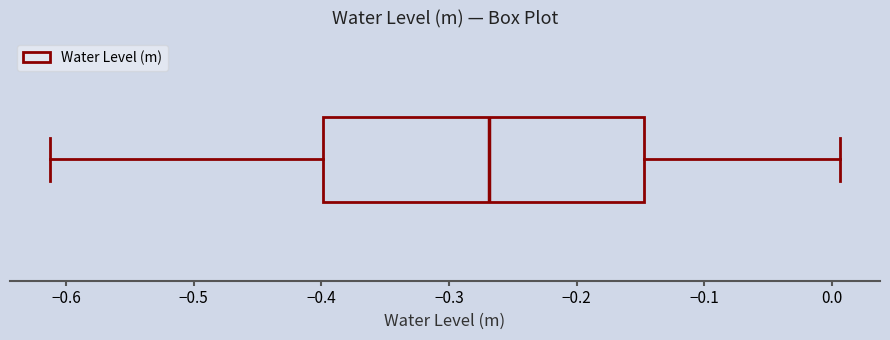

Transcribe this box plot: give where the median line is, the range the box spans, and where the two whiskers end, as read against the x-axis. The values are not printed on the chart, so give them approximately, as read against the axis.

median -0.27, box -0.40 to -0.15, whiskers -0.61 to 0.01